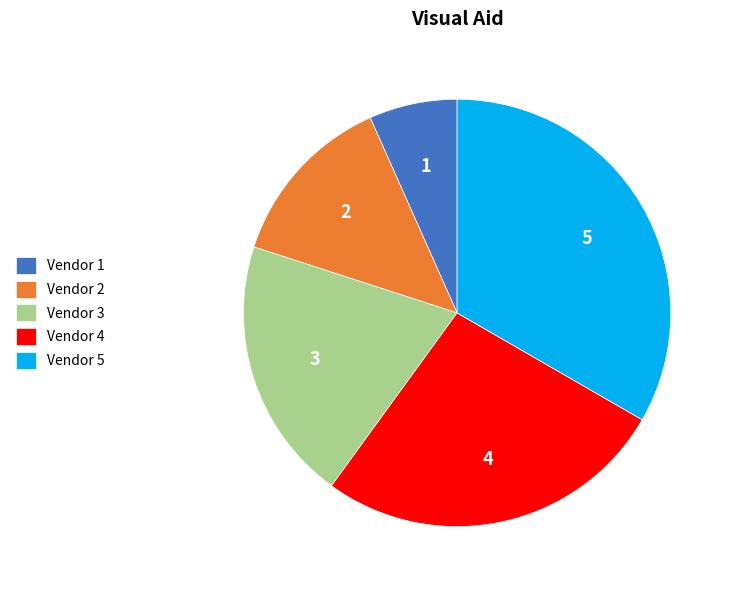

True or false: Vendor 5 accounts for 25% of the total.

False